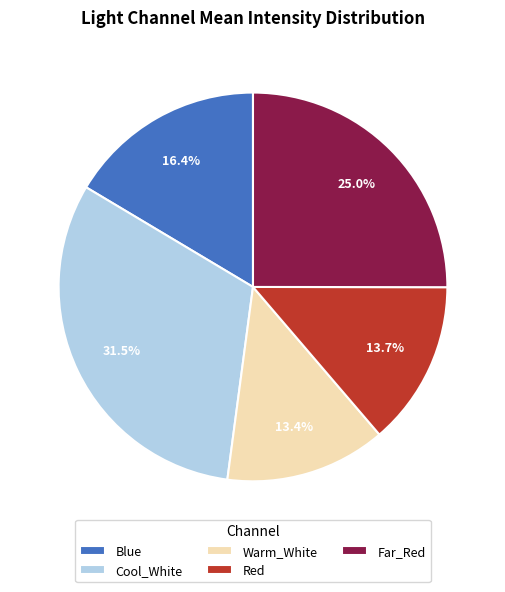

To the nearest percent, what percentage of the pie is Warm_White?

13%